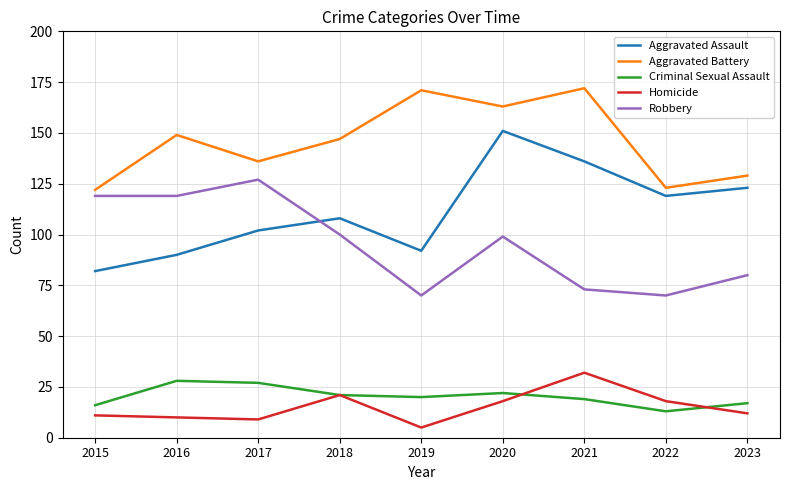

Reading left to right, transcribe all the data shown in this chart.

Aggravated Assault: 82	90	102	108	92	151	136	119	123
Aggravated Battery: 122	149	136	147	171	163	172	123	129
Criminal Sexual Assault: 16	28	27	21	20	22	19	13	17
Homicide: 11	10	9	21	5	18	32	18	12
Robbery: 119	119	127	100	70	99	73	70	80